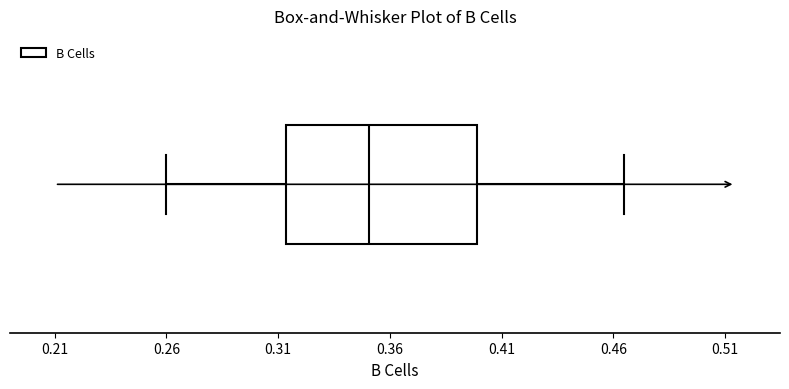

Where is the right edge of the box on the x-axis? The values are not printed on the chart, so give them approximately, as read against the axis.

0.400